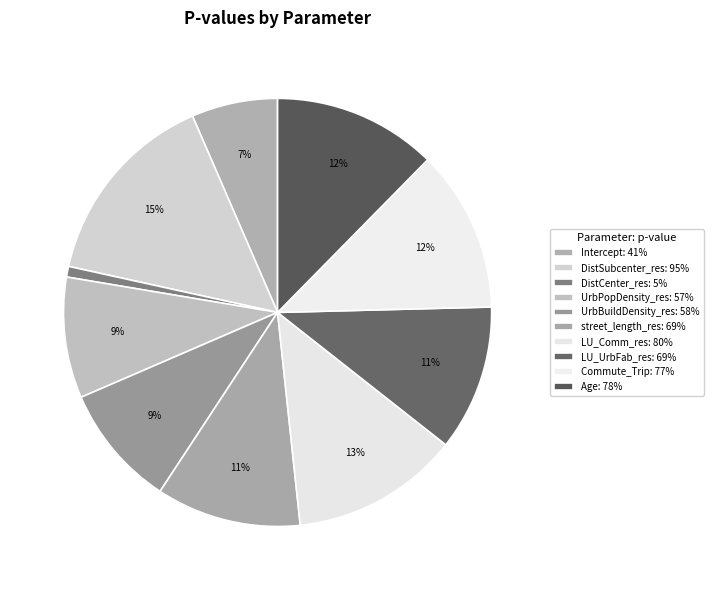

Count the number of slices in the pie.

10